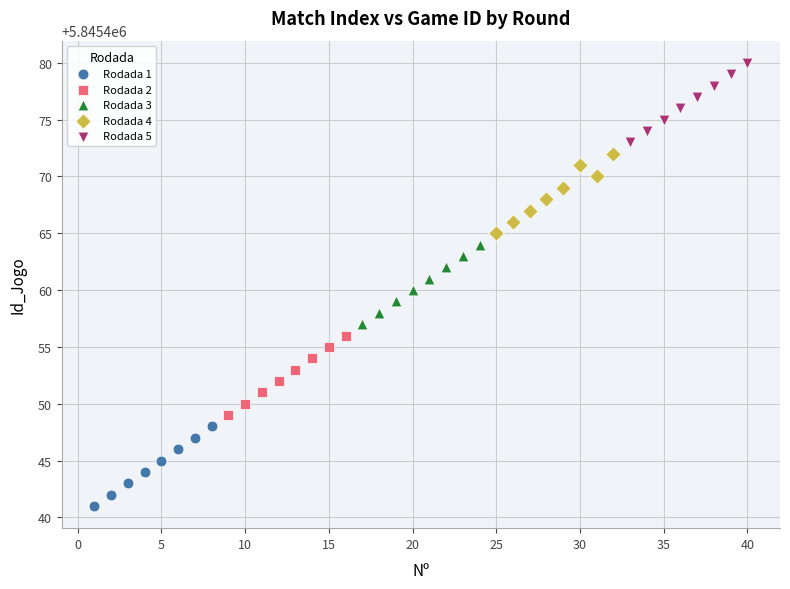

Which series contains the lowest Y value?

Rodada 1